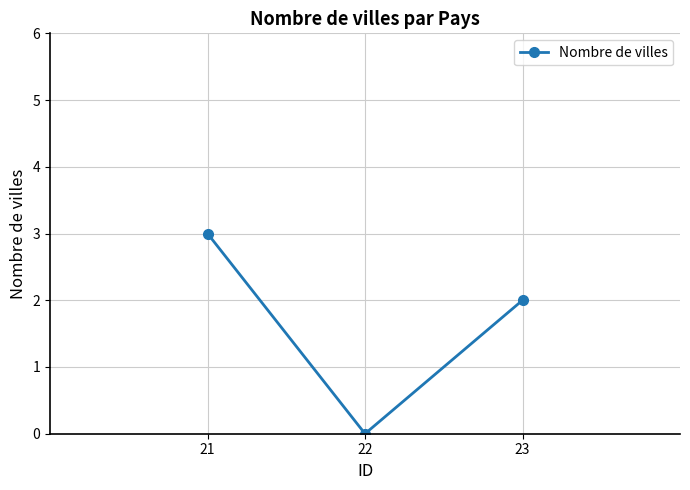

Reading right to left, extract all data points from this chart.

2	0	3